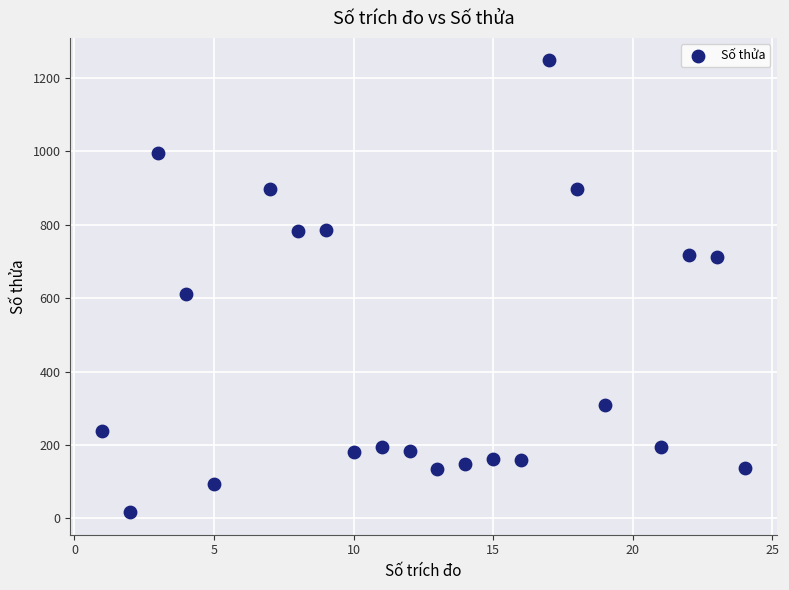

What Y value in the scatter plot is closest to 632?

612